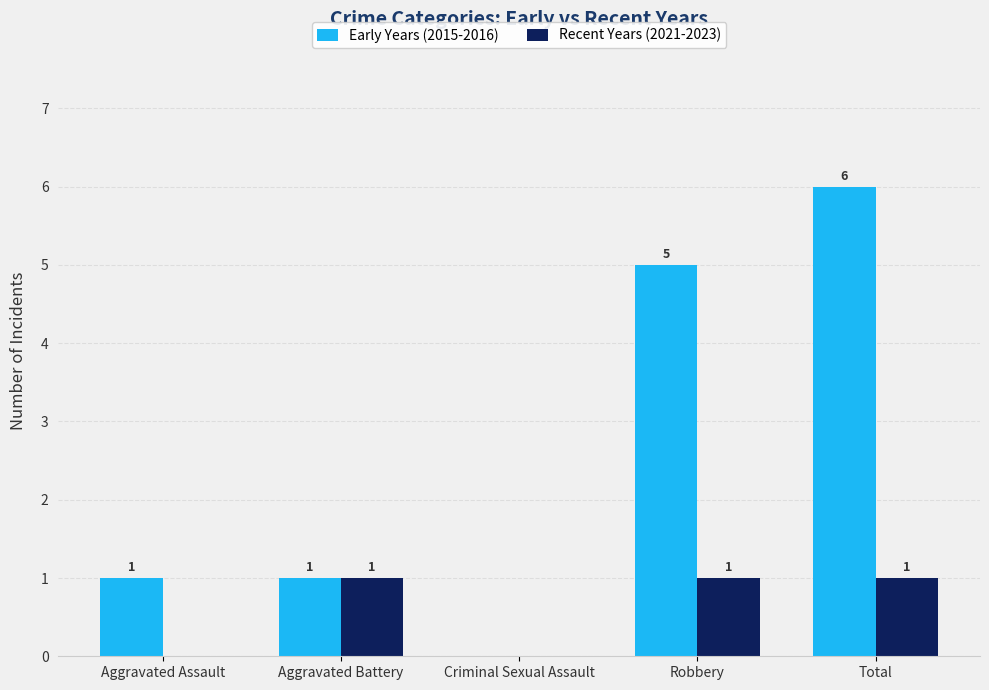

At which category is the sum across all series the highest?

Total